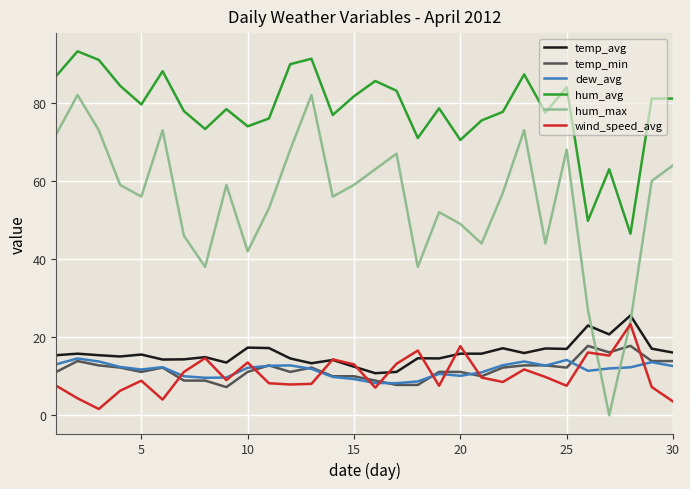

Which series has the largest total across all categories?

hum_avg